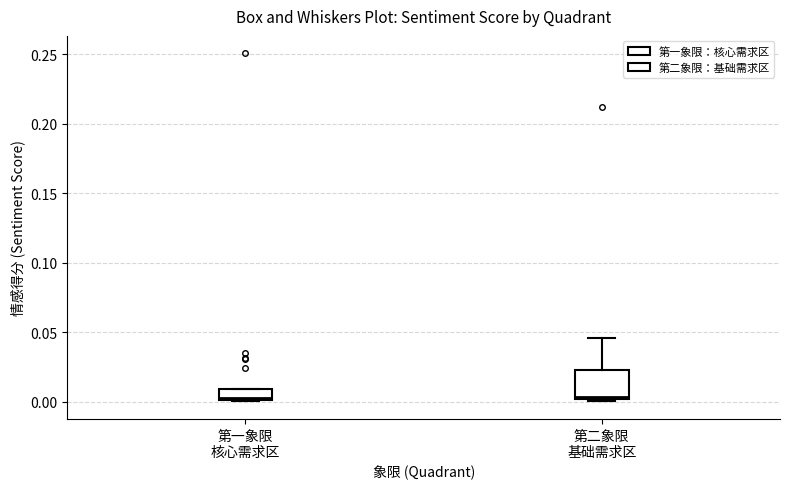

Reading left to right, transcribe this box plot: for each box, give where its median line is, the range the box spans, and where its two whiskers end, as read against the y-axis. The values are not printed on the chart, so give them approximately, as read against the axis.

第一象限 核心需求区: median 0.000, box 0.000 to 0.010, whiskers 0.000 to 0.010
第二象限 基础需求区: median 0.005, box 0.000 to 0.025, whiskers 0.000 (just below the box's lower edge) to 0.045